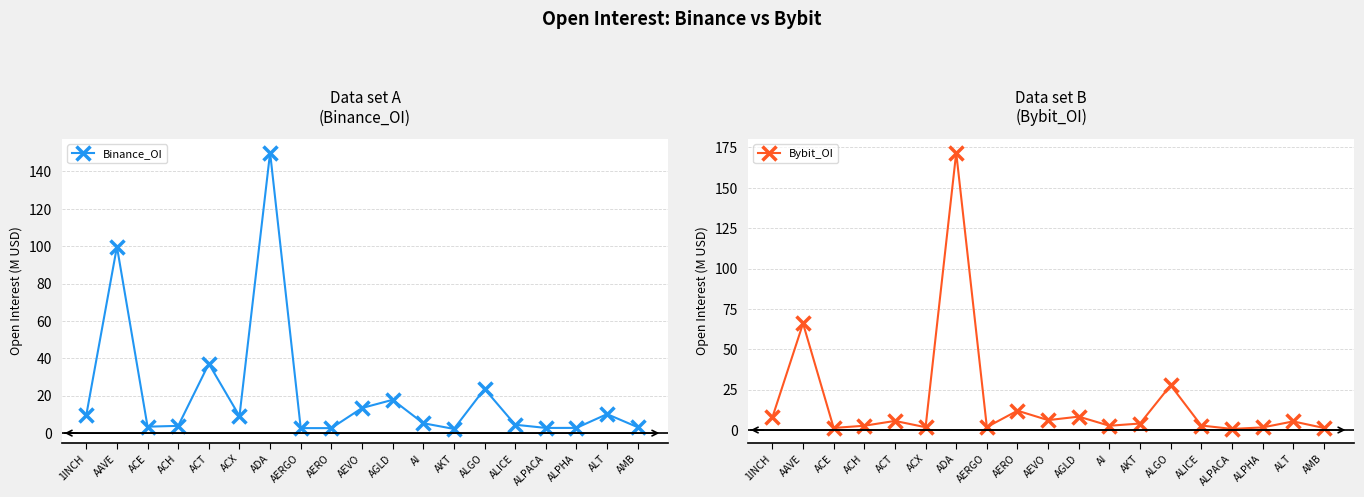

Which series has the largest total across all categories?

Binance_OI